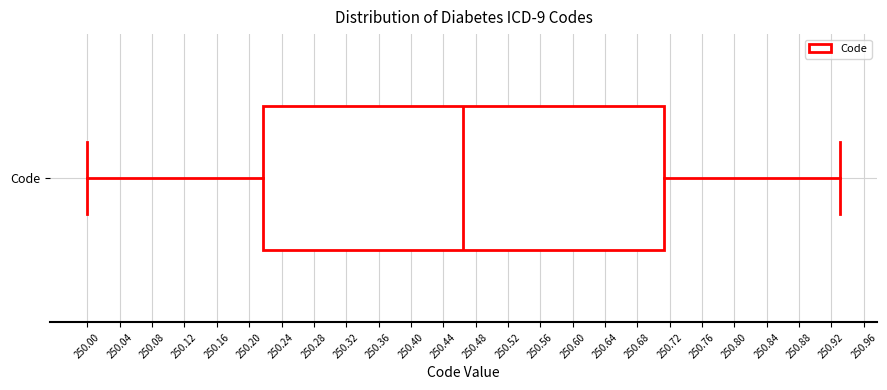

Read this box plot against the x-axis: the position of the median line, the range covered by the box, and the ends of both whiskers. The values are not printed on the chart, so give them approximately, as read against the axis.

median 250.465, box 250.220 to 250.715, whiskers 250.000 to 250.930